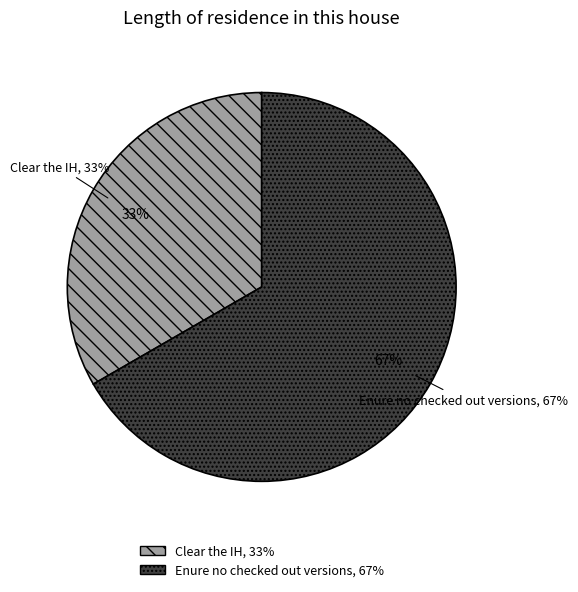

Which category has the smallest portion of the pie?

Clear the IH